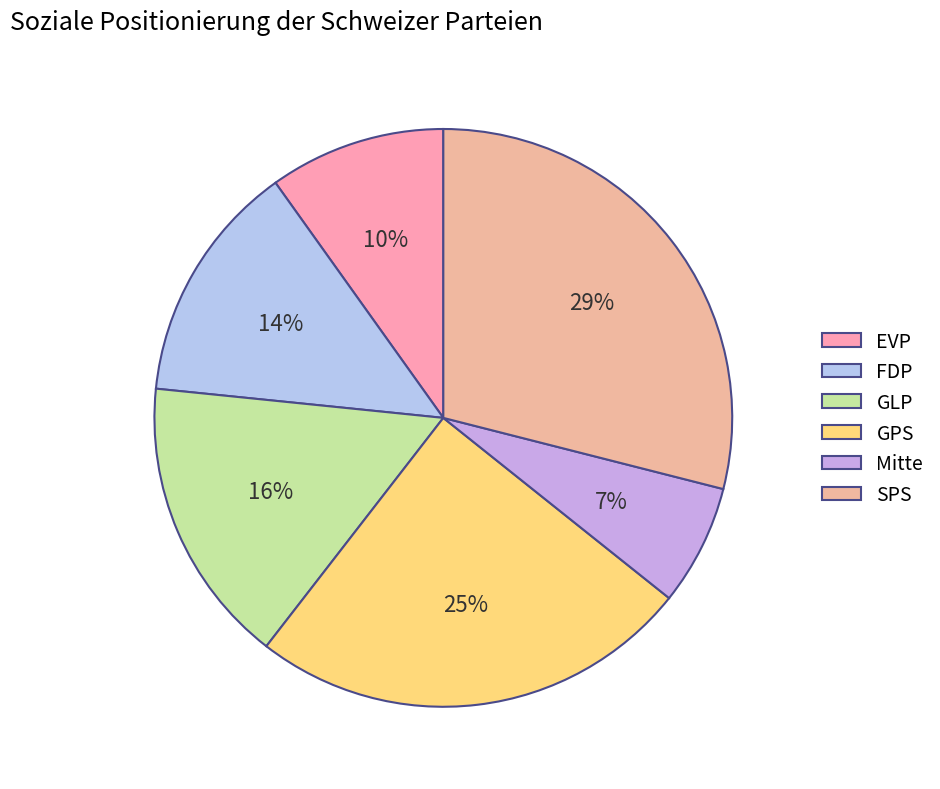

What percentage is the GPS slice, to the nearest percent?

25%